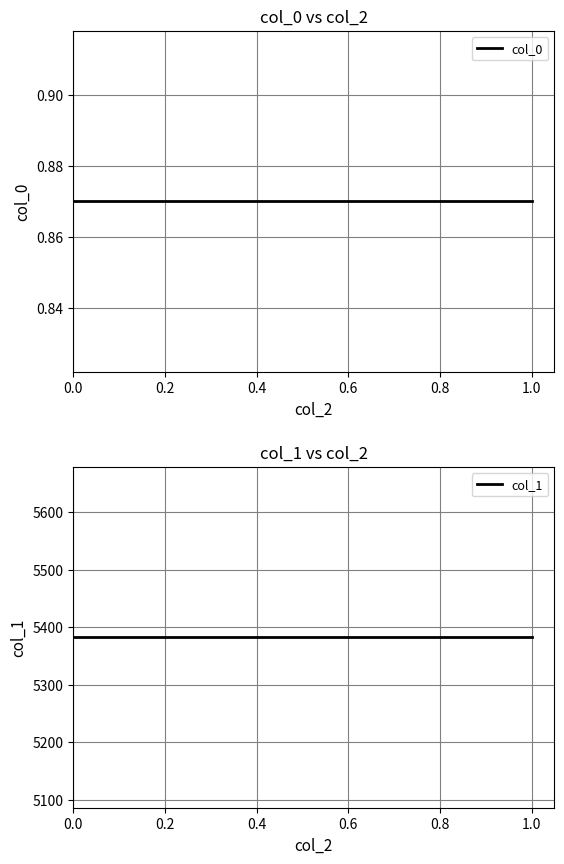

True or false: col_1 and col_0 intersect in this chart.

False